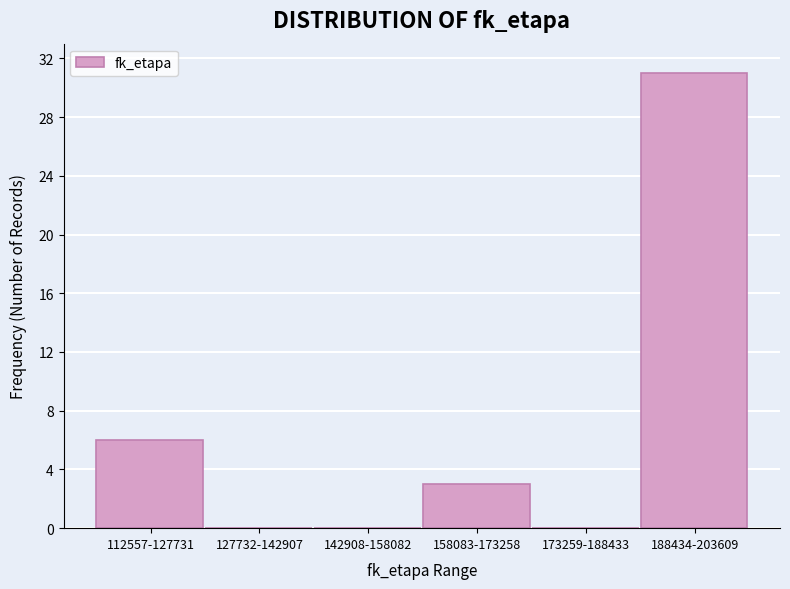

Reading left to right, extract all data points from this chart.

112557-127731=6	127732-142907=0	142908-158082=0	158083-173258=3	173259-188433=0	188434-203609=31